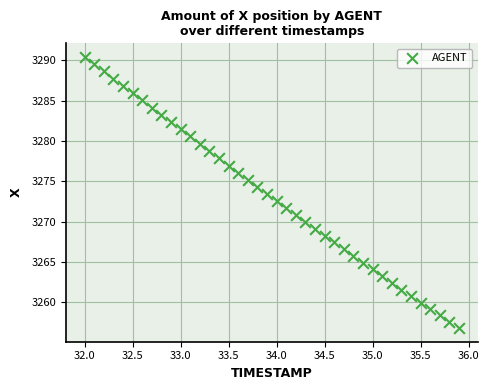

Count the number of points in this scatter plot.

40